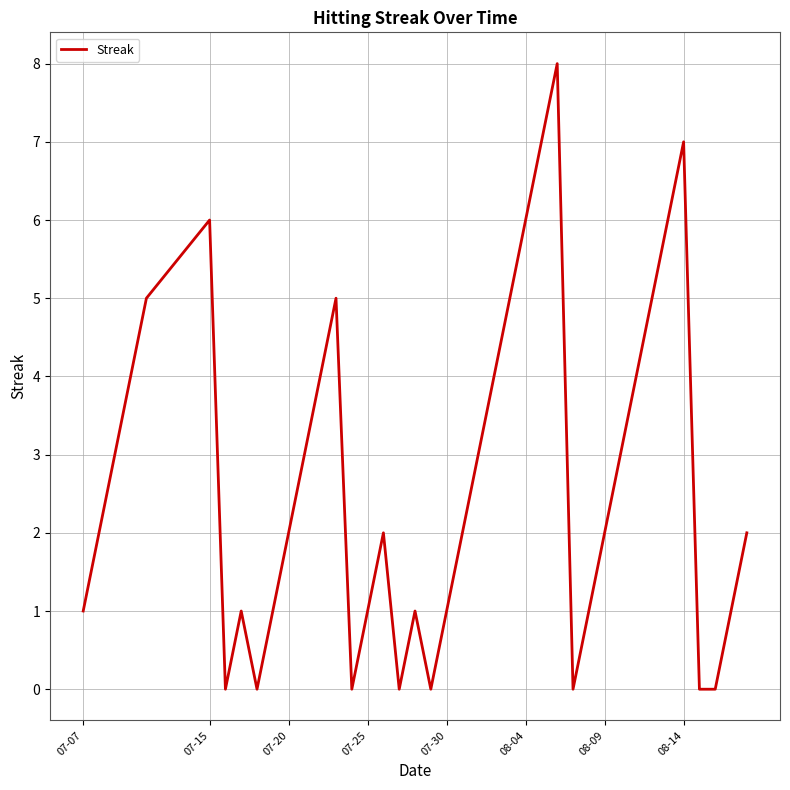

What is the greatest value displayed?

8